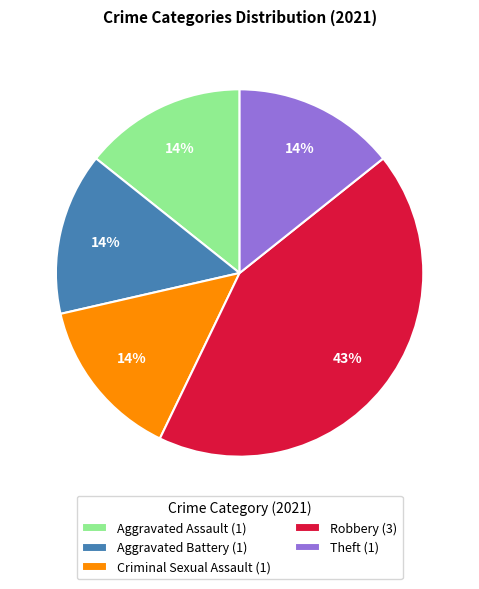

Combined, do Theft (1) and Aggravated Assault (1) account for over 50%?

No